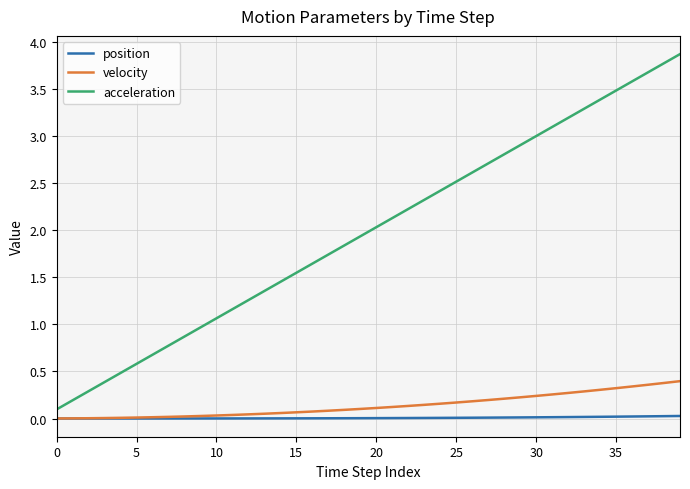

How many lines are shown in the chart?

3